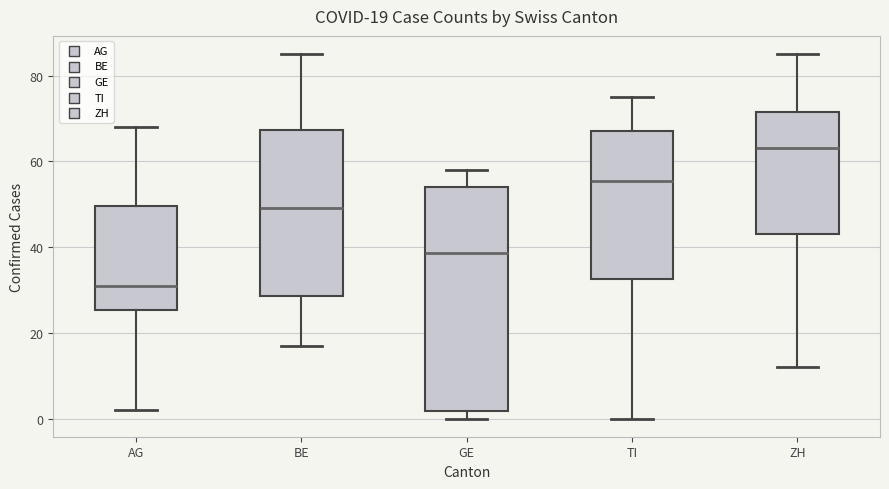

Which box's median line is the lowest?

AG